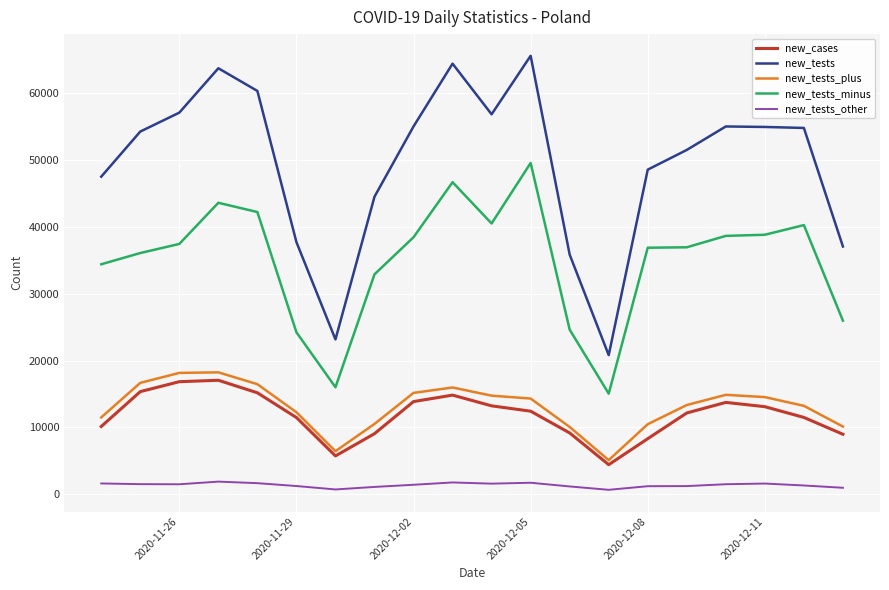

What is the maximum value shown in the chart?

65627